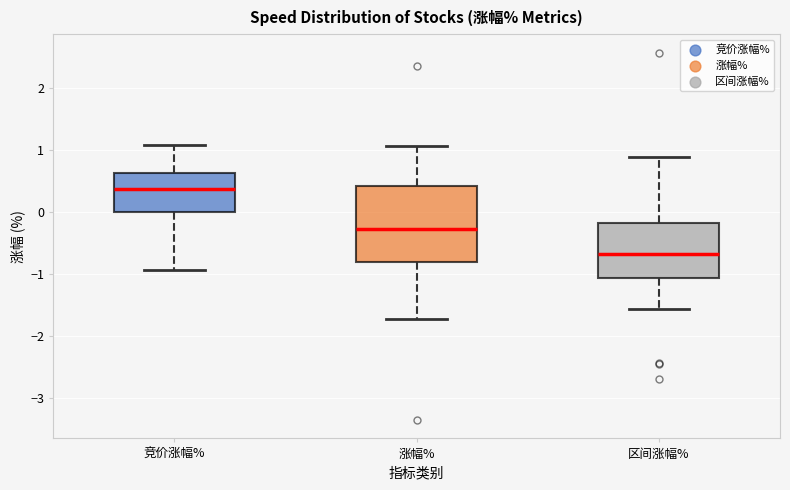

Which box's median line is the highest?

竞价涨幅%